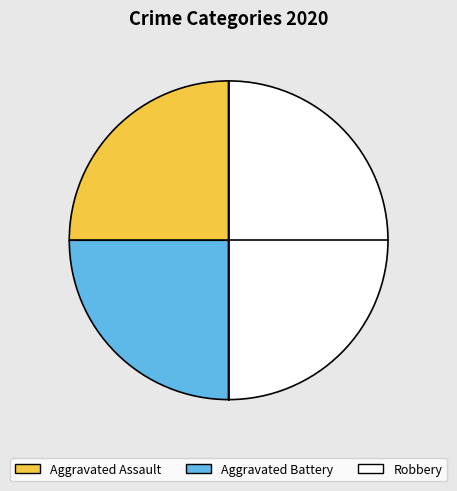

How many slices are in this pie chart?

3